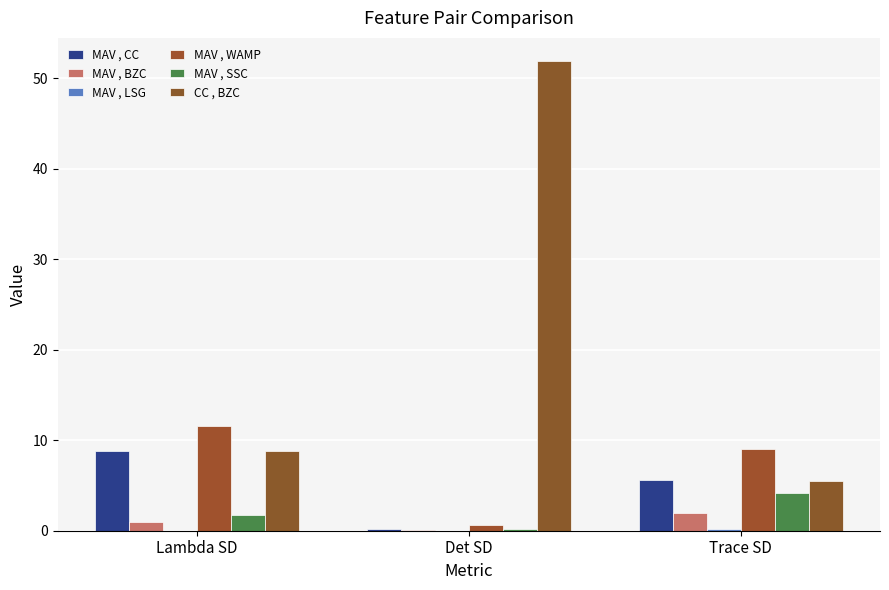

At which category does the chart reach its peak across all series?

Det SD